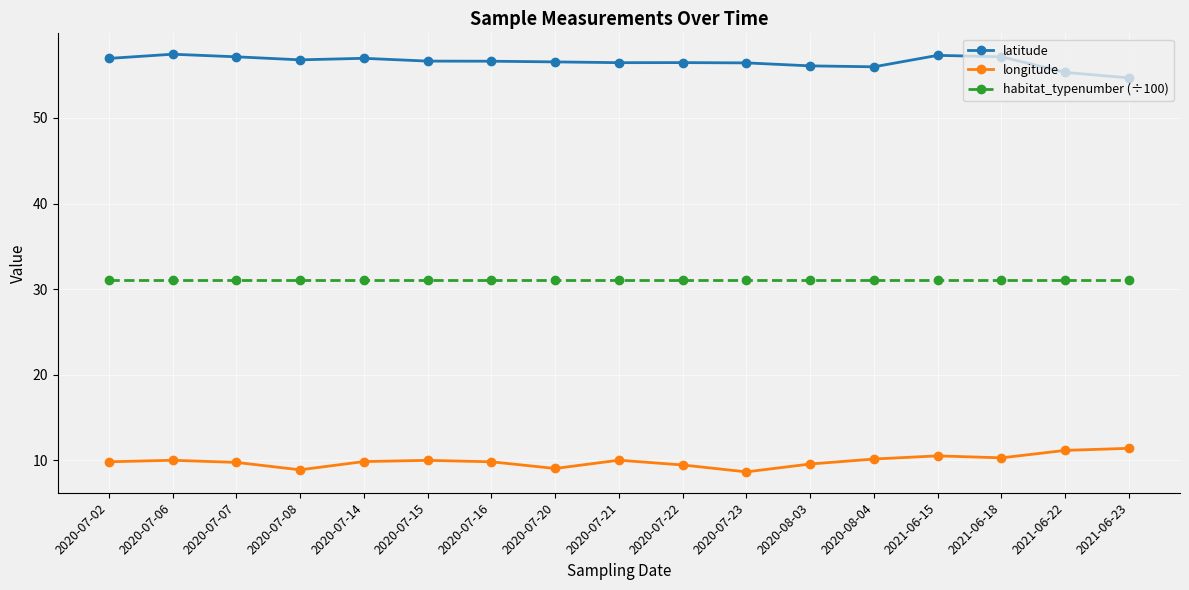

What is the minimum value shown in the chart?

8.6